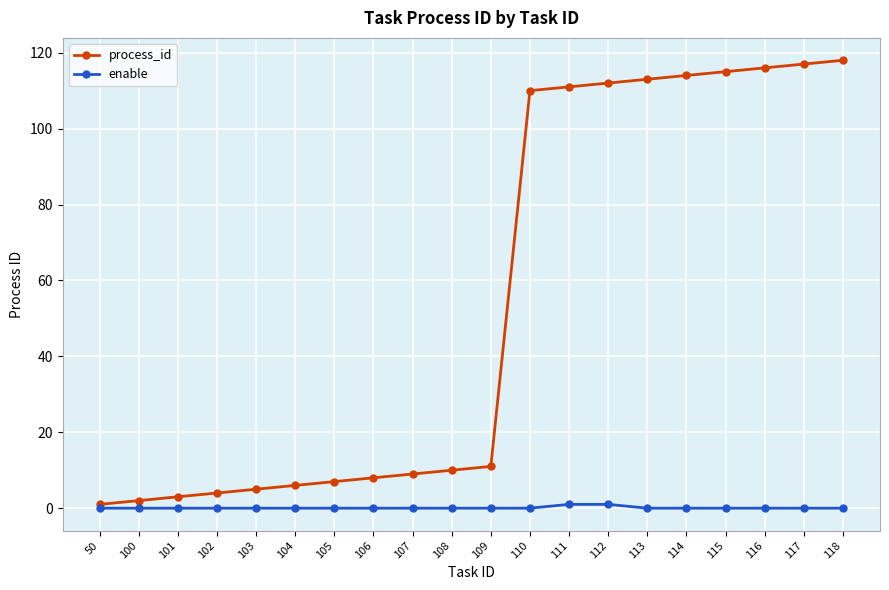

Rank the series by their average value, from lowest to highest.

enable, process_id